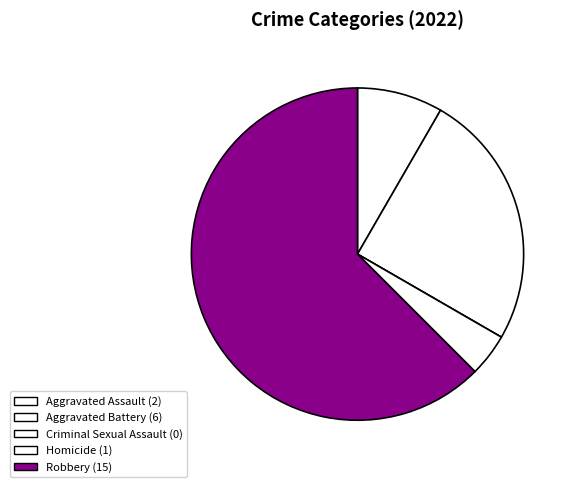

Is the sum of Aggravated Battery and Aggravated Assault greater than half?

No